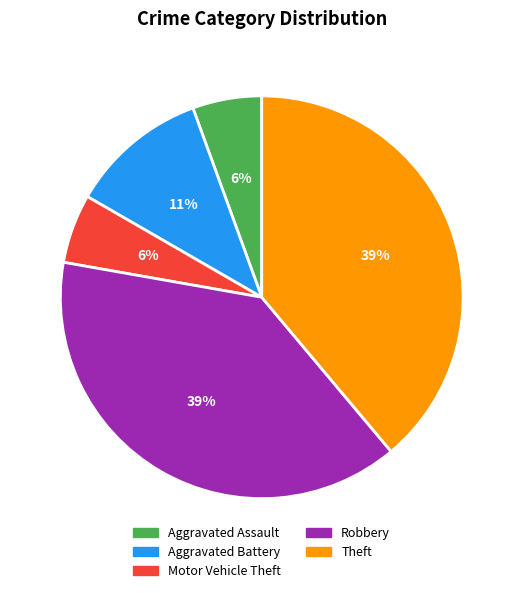

True or false: Theft accounts for 52% of the total.

False